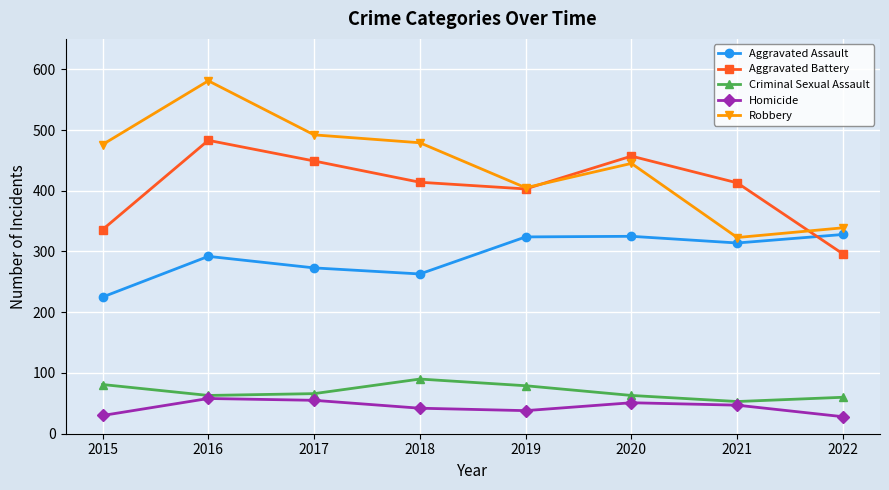

List the series in order of their peak value, lowest first.

Homicide, Criminal Sexual Assault, Aggravated Assault, Aggravated Battery, Robbery